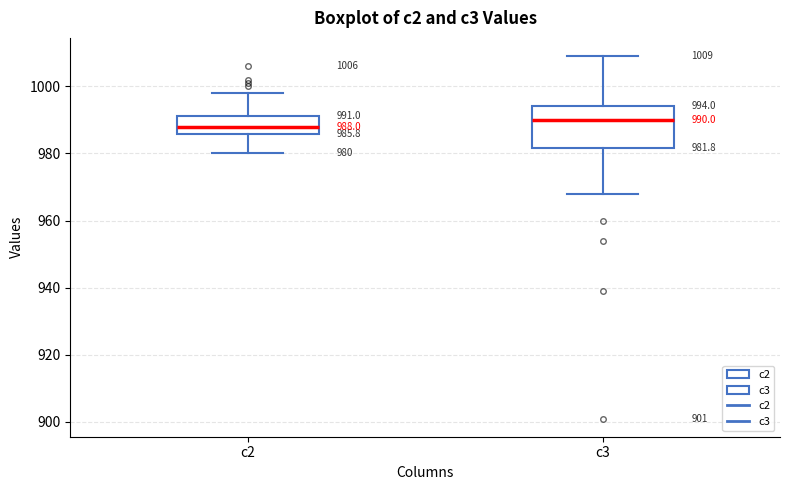

Which box has the highest median line?

c3